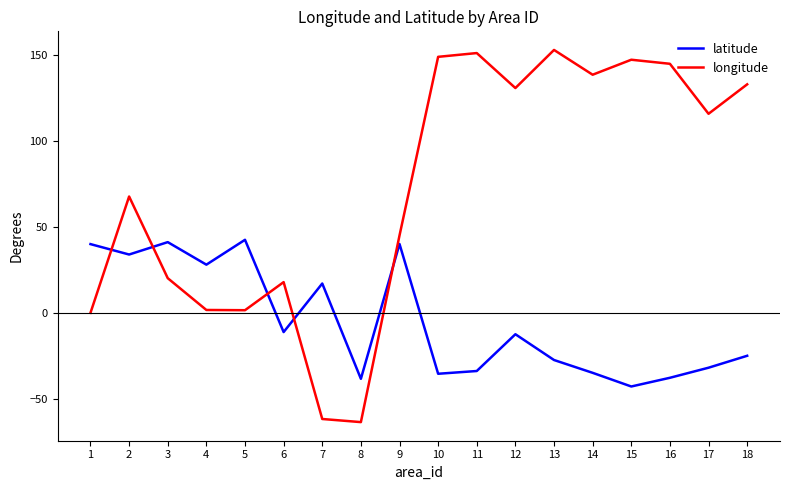

Where is the first local minimum for latitude?

2